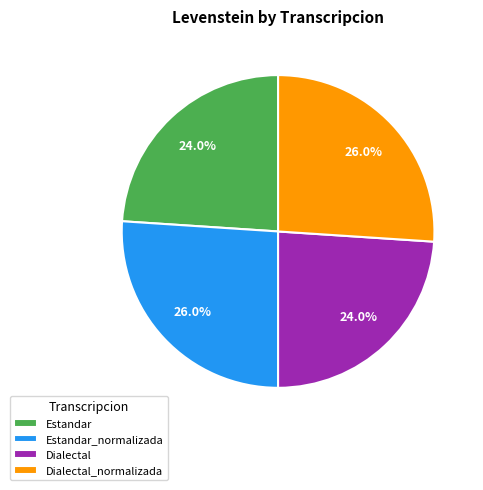

Does Dialectal_normalizada represent more than half of the total?

No